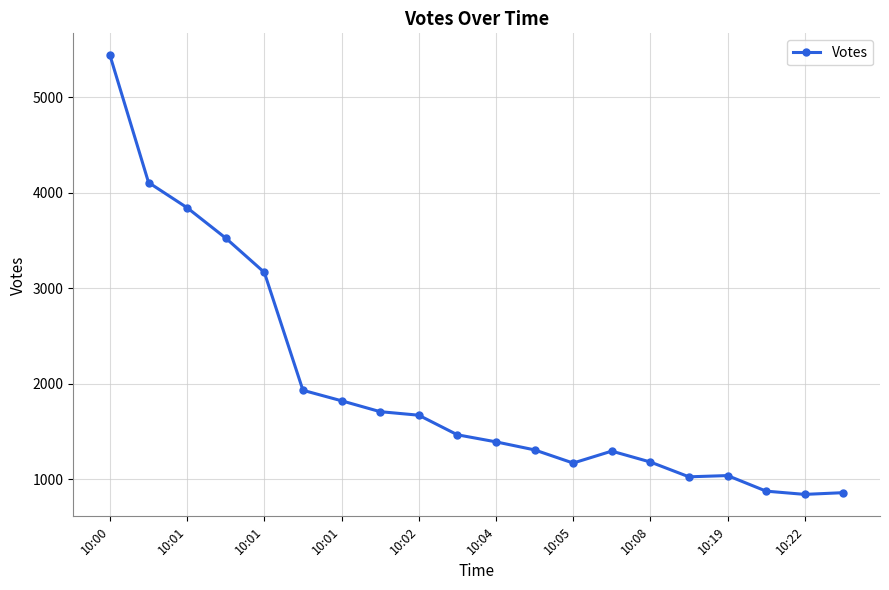

What is the greatest value displayed?

5439